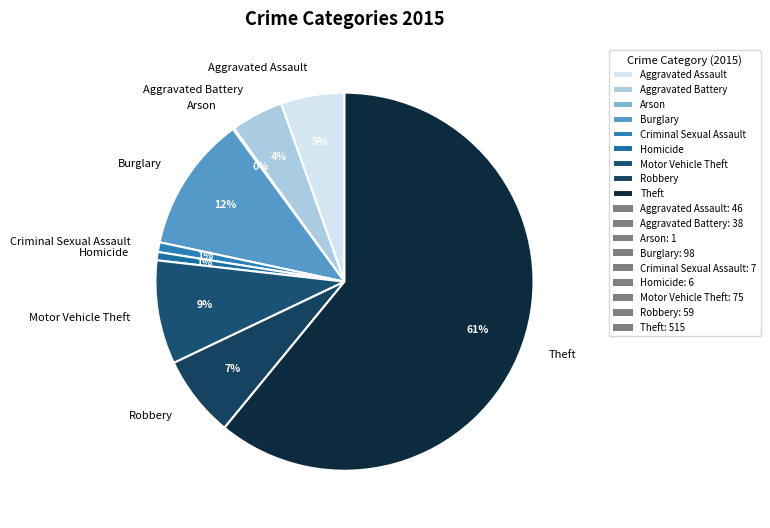

Do Theft and Burglary together represent more than half of the pie?

Yes